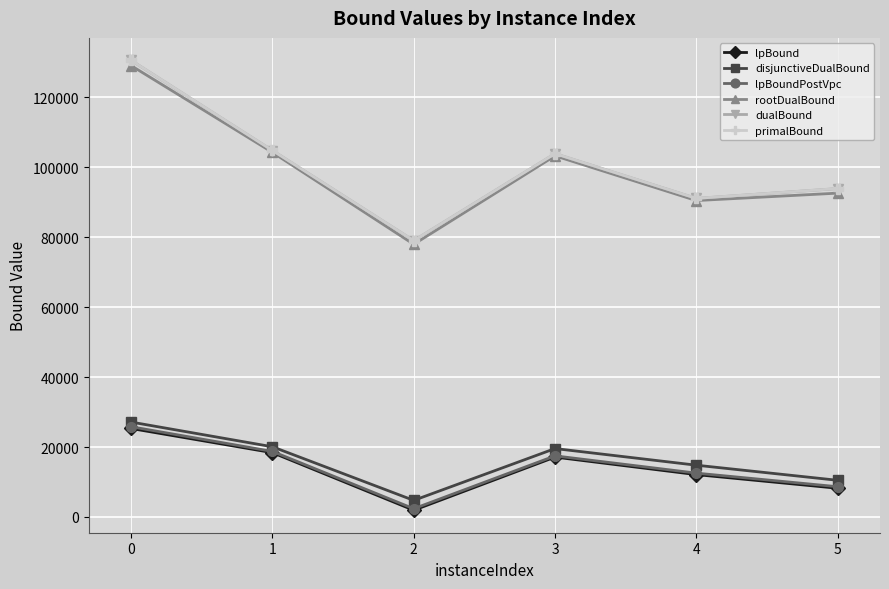

What is the difference between the second highest and minimum values in the disjunctiveDualBound series?

15329.5